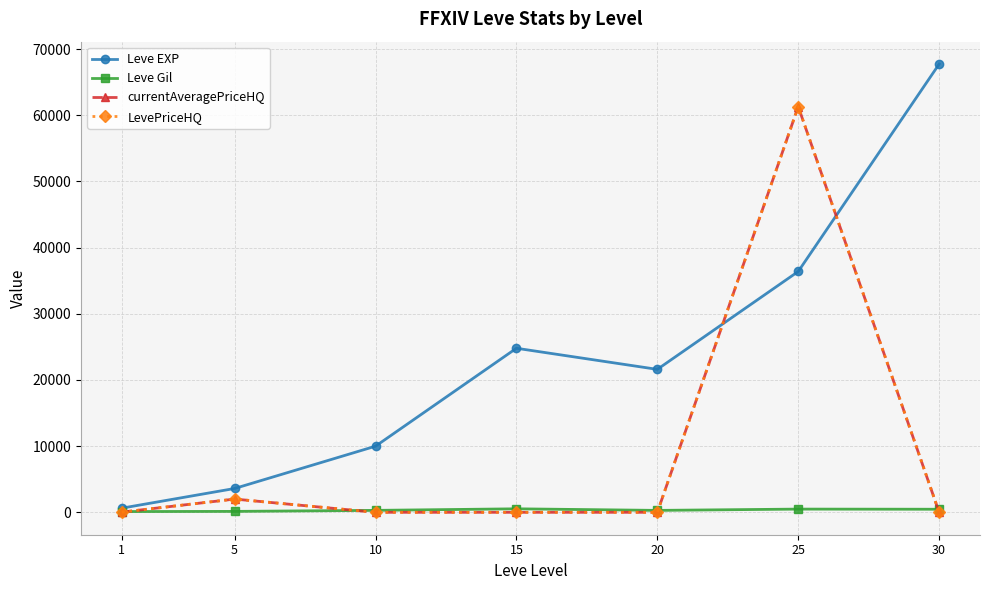

At which category is the sum across all series the highest?

25